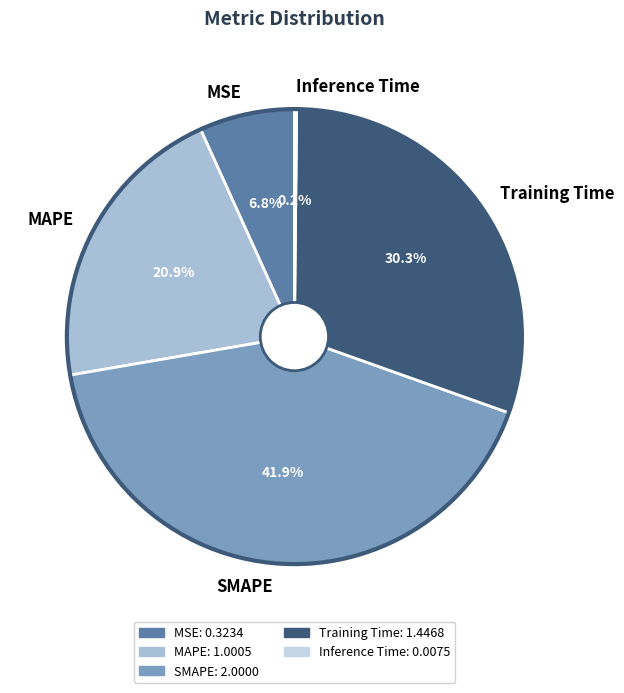

Is it true that Training Time is 37% of the pie?

False